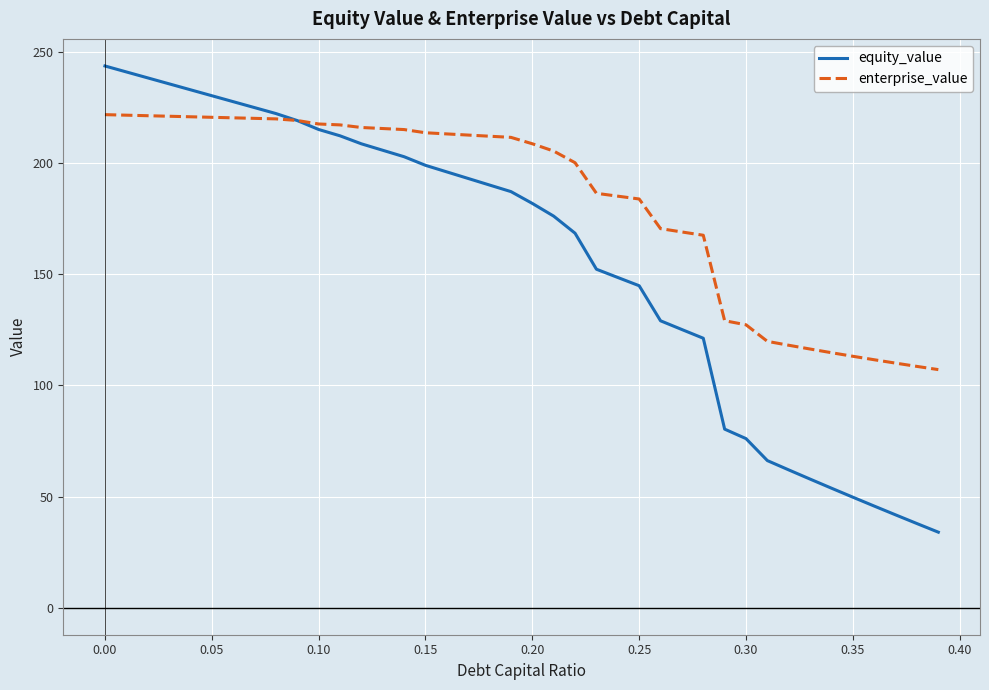

Which series has the largest total across all categories?

enterprise_value